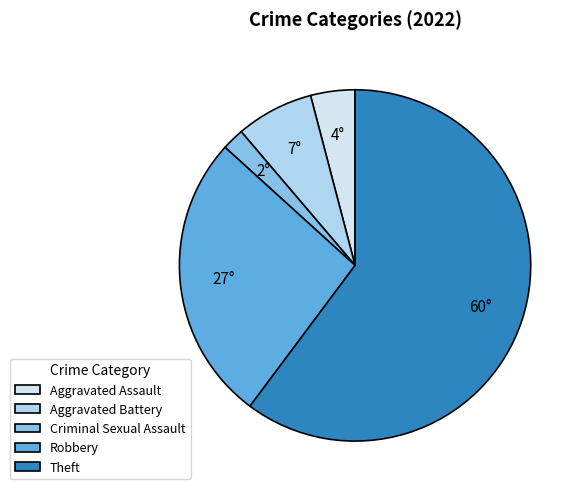

Combined, do Aggravated Assault and Aggravated Battery account for over 50%?

No